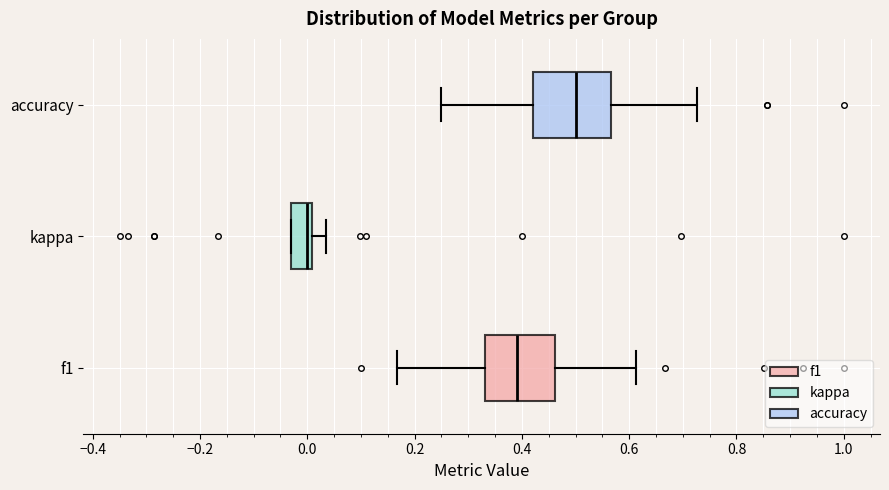

Reading bottom to top, read every box against the x-axis: the position of its median line, the range the box covers, and the ends of its whiskers. The values are not printed on the chart, so give them approximately, as read against the axis.

f1: median 0.40, box 0.34 to 0.46, whiskers 0.16 to 0.62
kappa: median 0.00 (just left of the box's right edge), box -0.02 to 0.00, whiskers -0.04 to 0.04
accuracy: median 0.50, box 0.42 to 0.56, whiskers 0.26 to 0.72